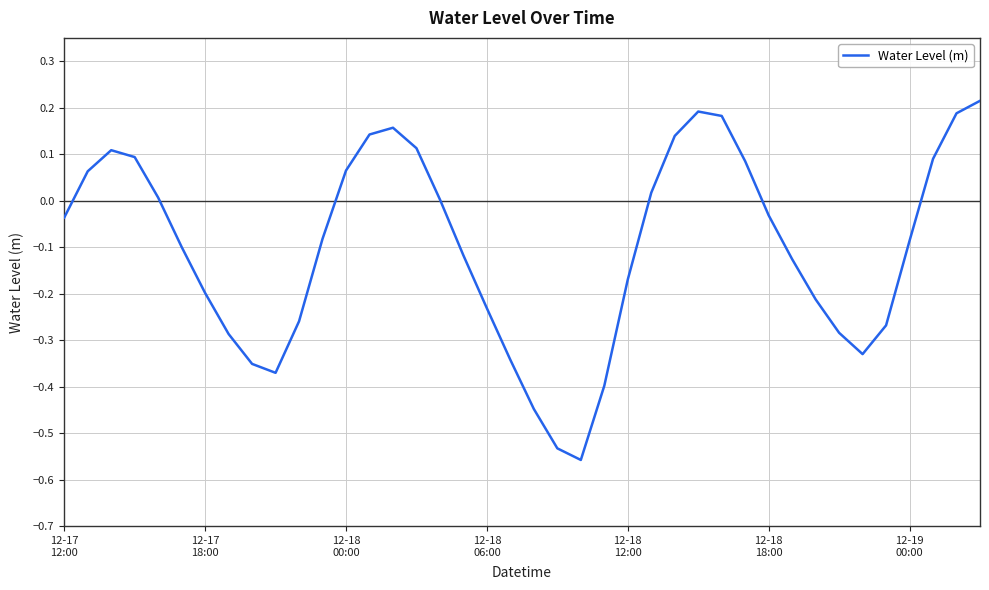

How many points are lower than both their immediate neighbors (excluding endpoints)?

3